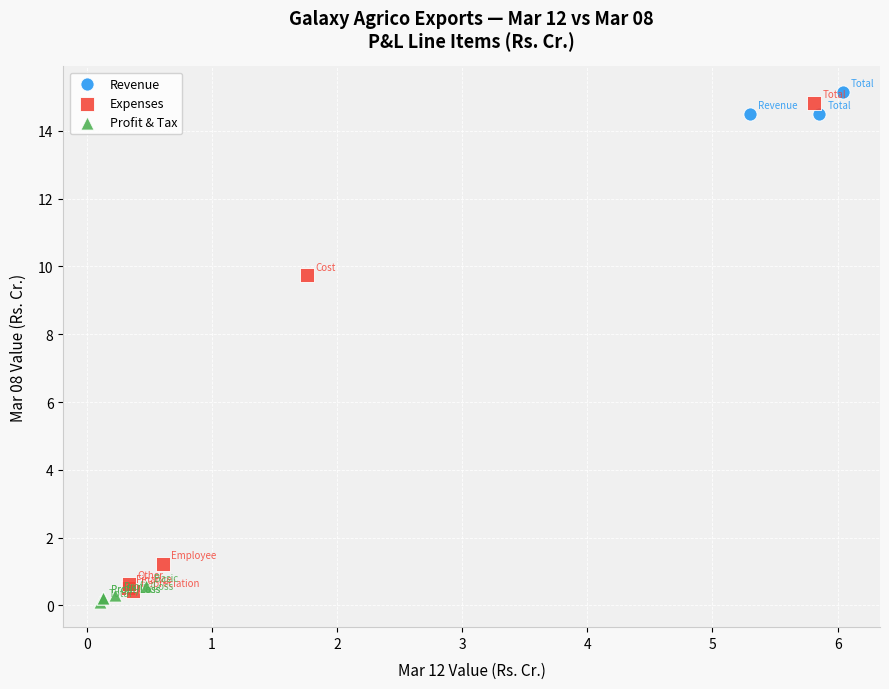

Which series reaches the minimum Y coordinate?

Profit & Tax